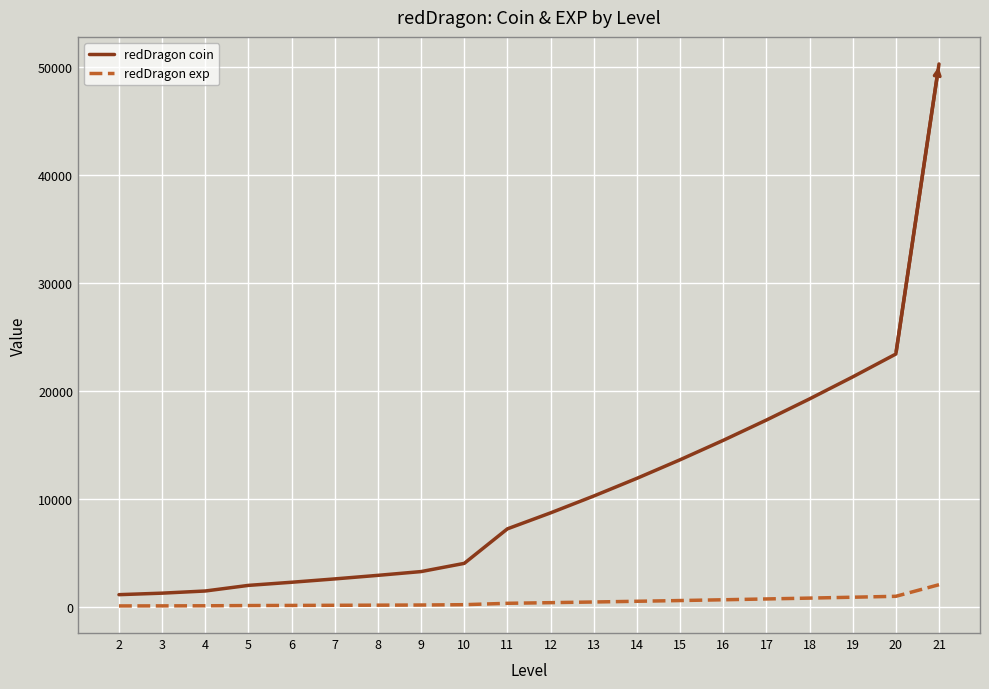

At 5, list the series in order from smallest to largest.

redDragon exp, redDragon coin